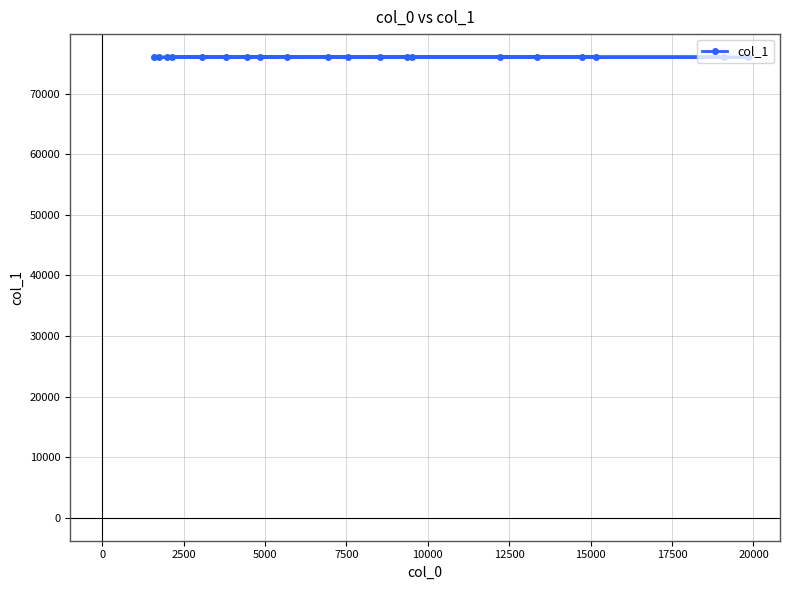

How many lines are shown in the chart?

1